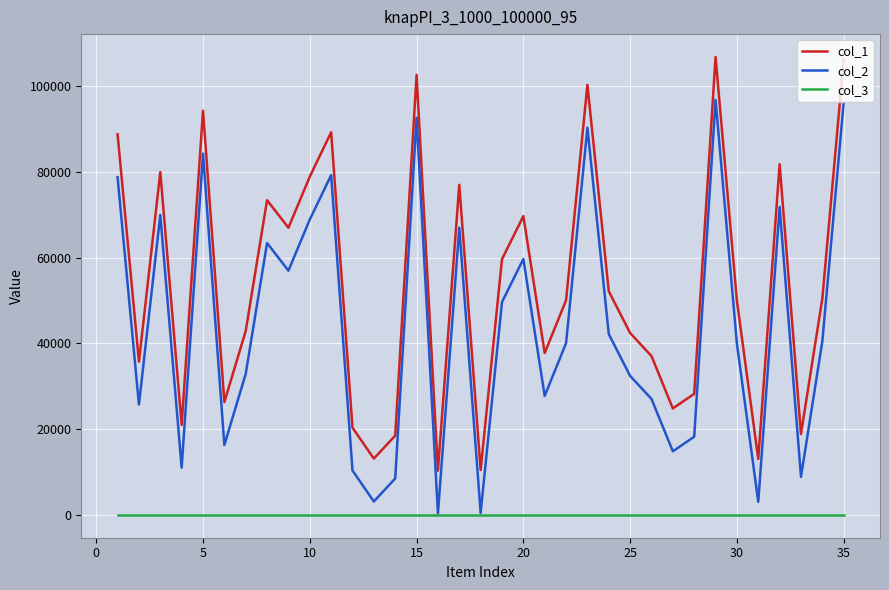

What is the highest value of the col_1 series?

106778